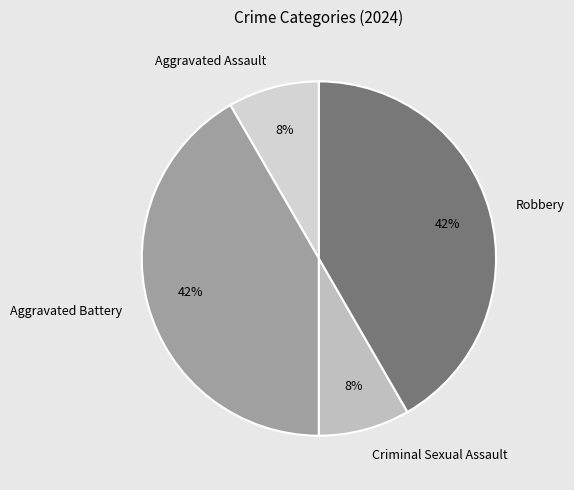

True or false: Aggravated Assault accounts for 1% of the total.

False